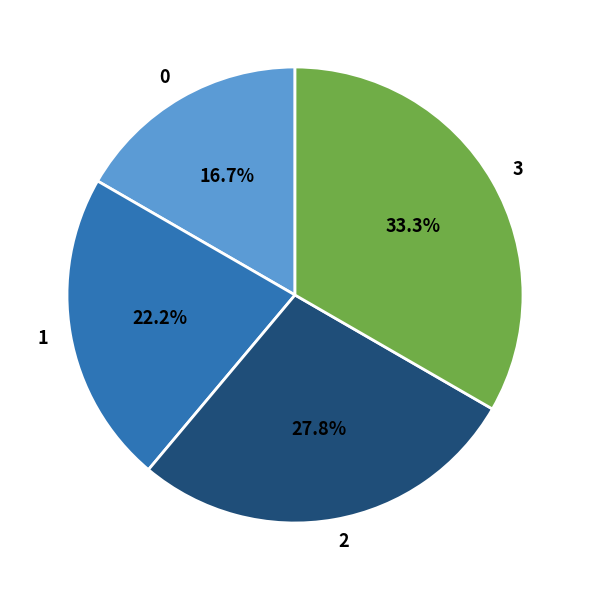

To the nearest percent, what is the difference between the 0 and 3 slice percentages?

17%